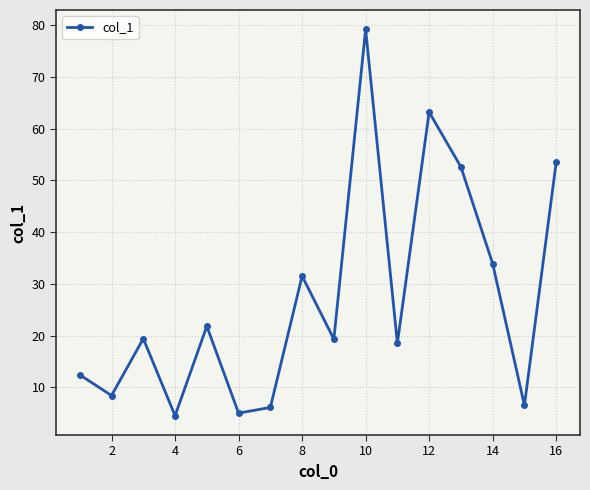

How many interior local peaks (higher than both neighbors) does the data have?

5